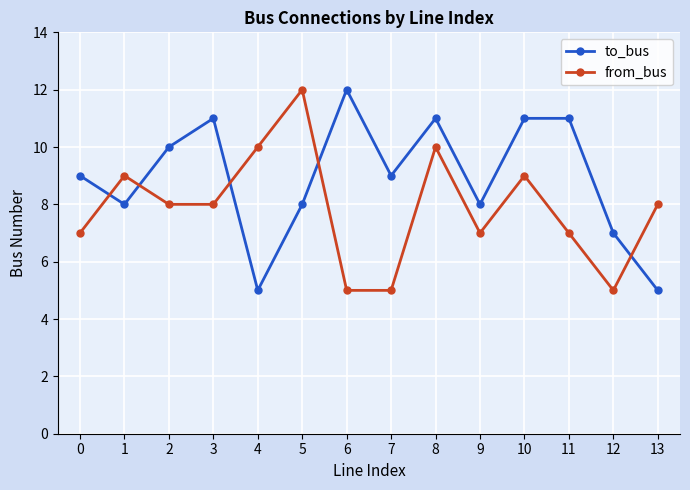

What is the value of the from_bus point at the 2nd from the left?

9